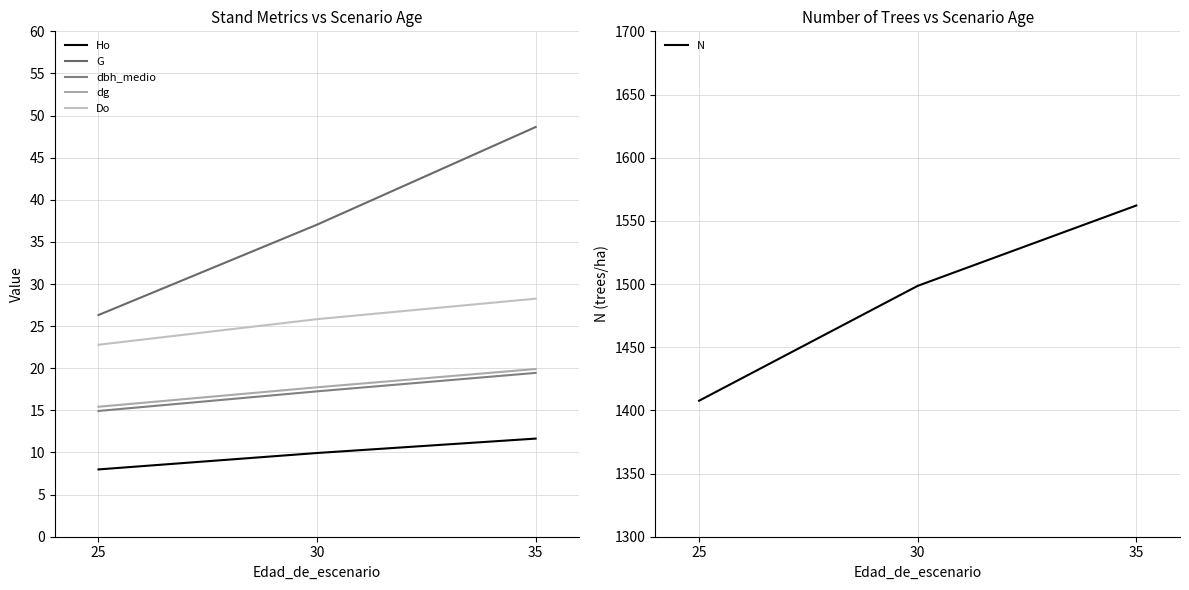

What is the value of the G point at the 1st from the left?

26.3